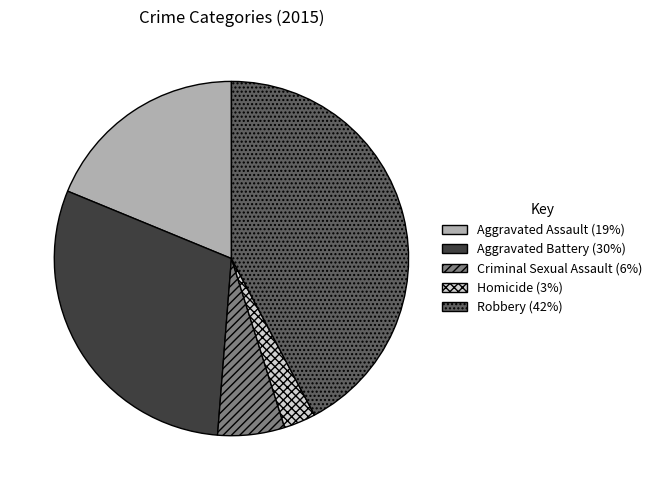

What is the largest slice in the pie chart?

Robbery